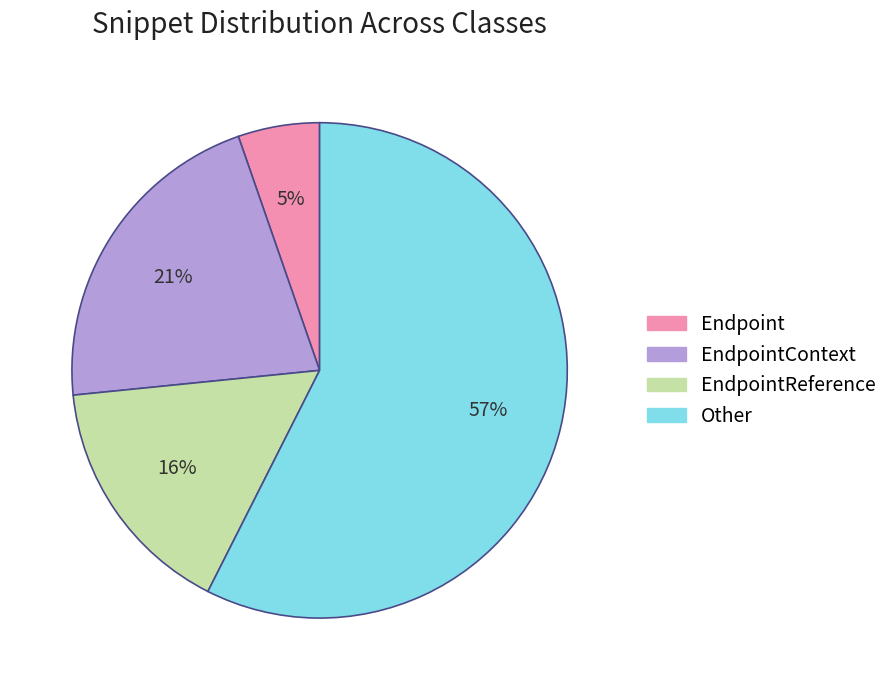

To the nearest percent, what is the average slice percentage?

25%